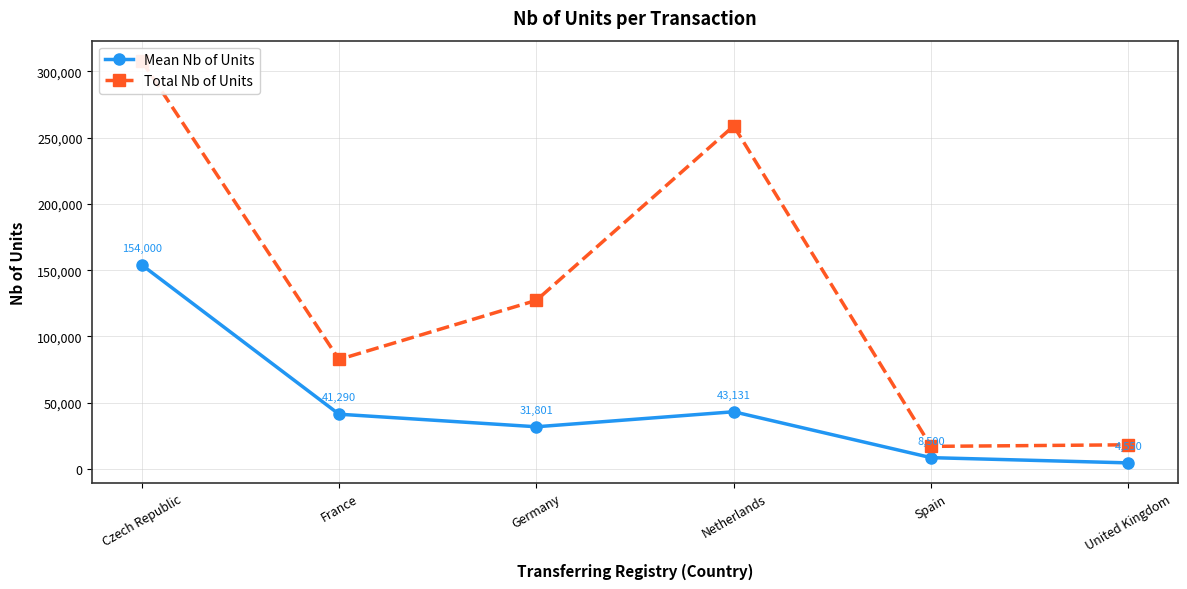

True or false: Total Nb of Units and Mean Nb of Units cross at least once.

False